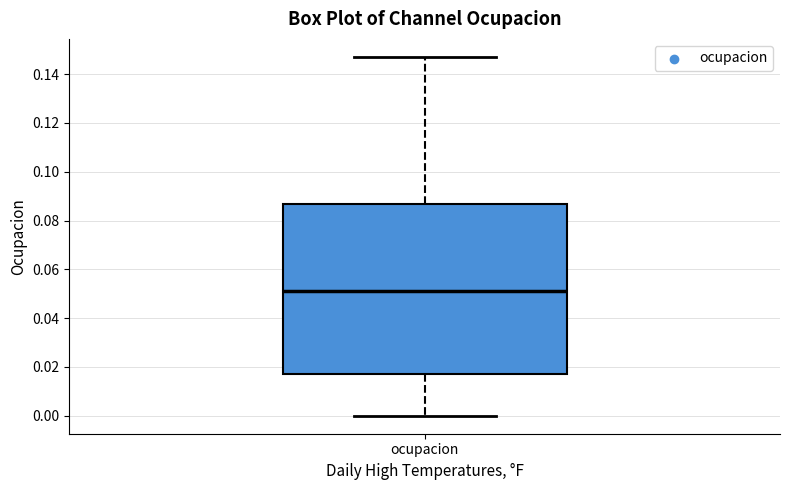

Read this box plot against the y-axis: the position of the median line, the range covered by the box, and the ends of both whiskers. The values are not printed on the chart, so give them approximately, as read against the axis.

median 0.052, box 0.016 to 0.086, whiskers 0.000 to 0.148